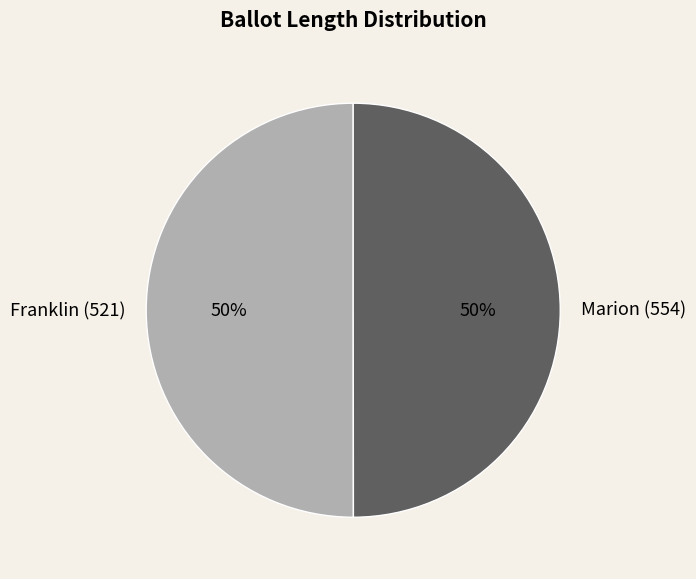

The Marion (554) slice represents 50% of the pie. True or false?

True